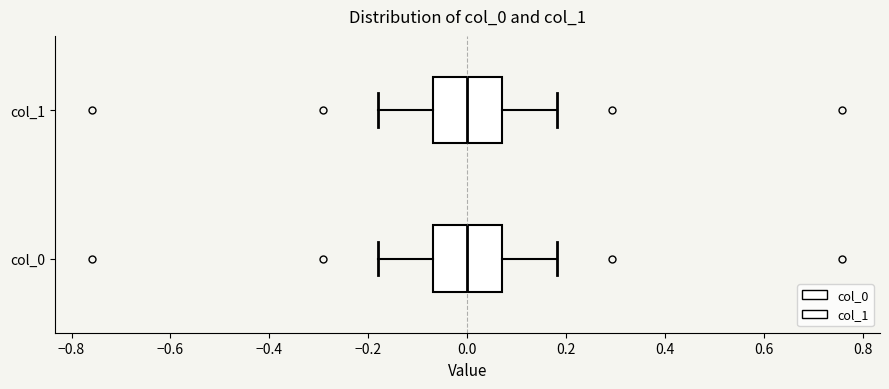

Reading bottom to top, read every box against the x-axis: the position of its median line, the range the box covers, and the ends of its whiskers. The values are not printed on the chart, so give them approximately, as read against the axis.

col_0: median 0.00, box -0.06 to 0.06, whiskers -0.18 to 0.18
col_1: median 0.00, box -0.06 to 0.06, whiskers -0.18 to 0.18